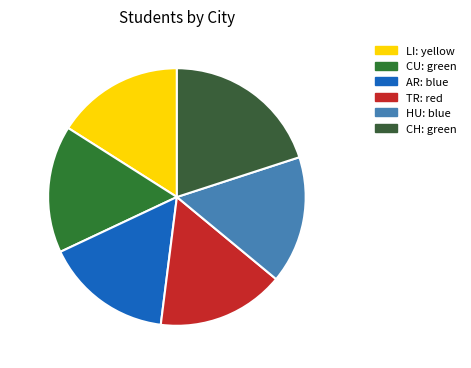

Which slice is the largest?

CH